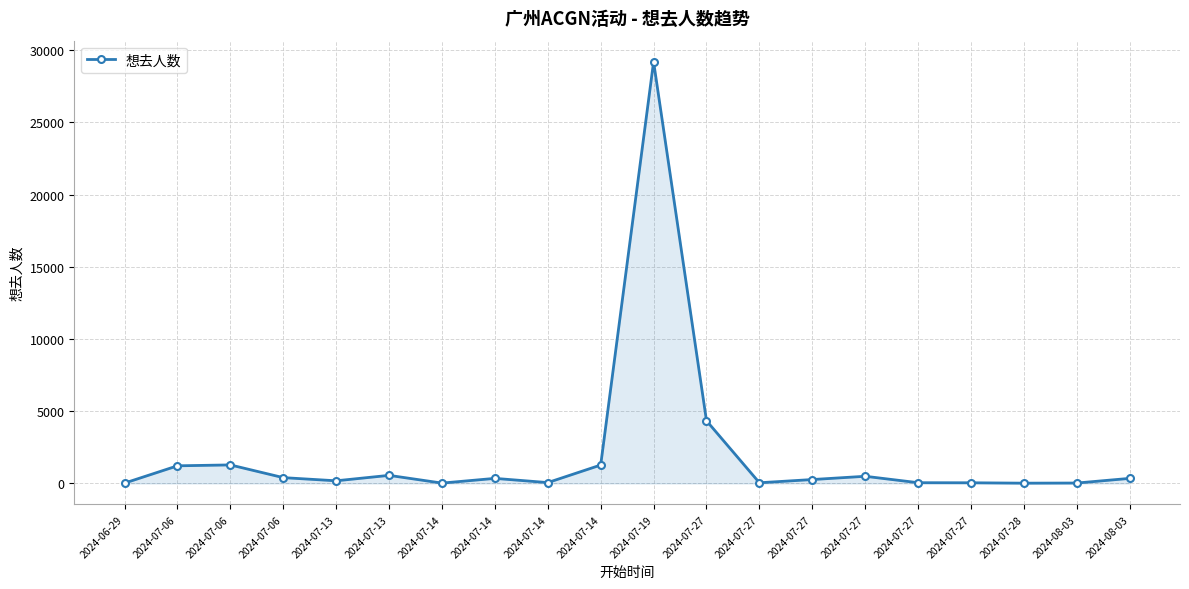

List the labels in order of value, largest first.

2024-07-19, 2024-07-27, 2024-07-06, 2024-07-14, 2024-07-06, 2024-07-13, 2024-07-27, 2024-07-06, 2024-07-14, 2024-08-03, 2024-07-27, 2024-07-13, 2024-07-14, 2024-07-27, 2024-07-27, 2024-07-27, 2024-08-03, 2024-07-14, 2024-06-29, 2024-07-28